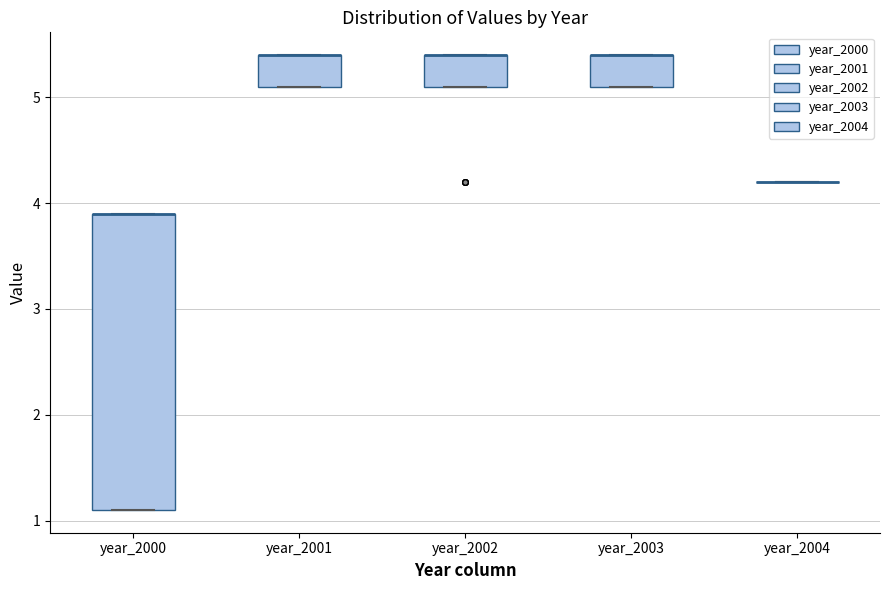

Comparing the boxes themselves (not the whiskers), which one is the tallest?

year_2000